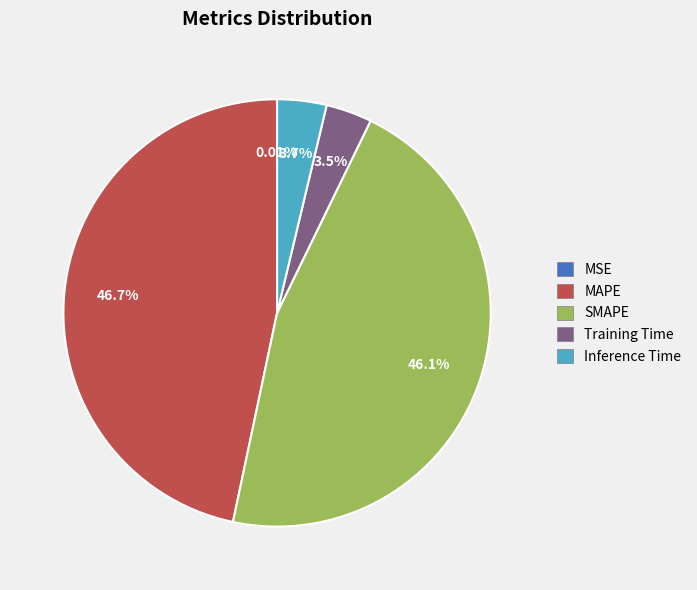

Combined, do Inference Time and MAPE account for over 50%?

Yes